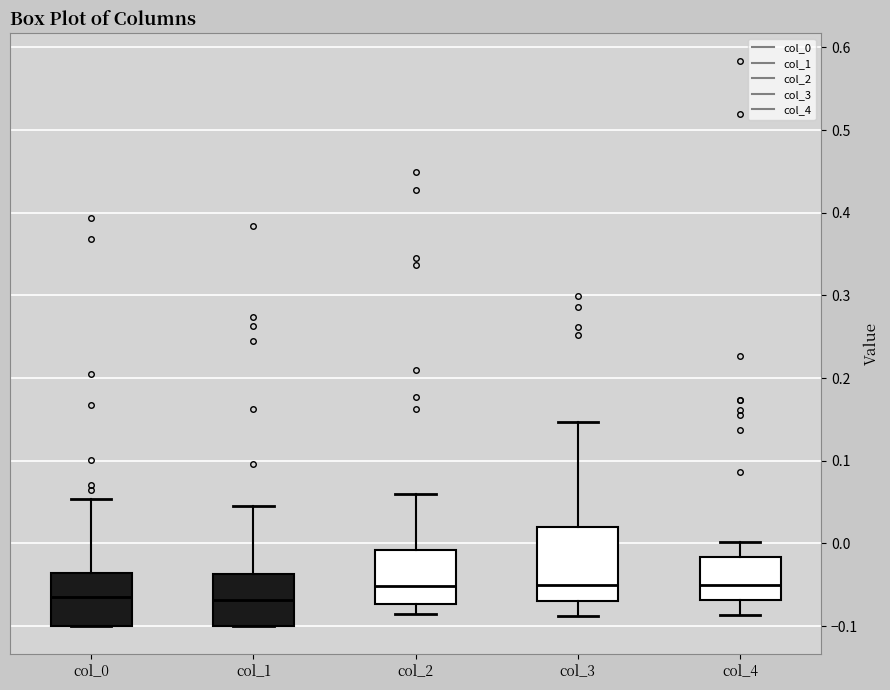

Reading left to right, read every box against the y-axis: the position of its median line, the range the box covers, and the ends of its whiskers. The values are not printed on the chart, so give them approximately, as read against the axis.

col_0: median -0.06, box -0.10 to -0.04, whiskers -0.10 to 0.05
col_1: median -0.07, box -0.10 to -0.04, whiskers -0.10 to 0.04
col_2: median -0.05, box -0.07 to -0.01, whiskers -0.08 to 0.06
col_3: median -0.05, box -0.07 to 0.02, whiskers -0.09 to 0.15
col_4: median -0.05, box -0.07 to -0.02, whiskers -0.09 to 0.00